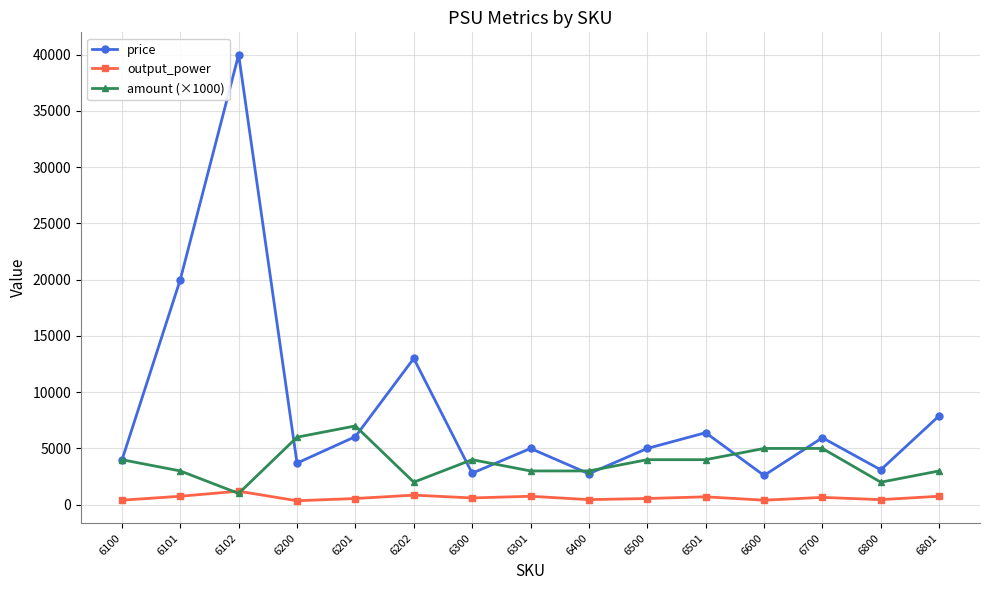

True or false: price has a value of 6399 at 6501.

True